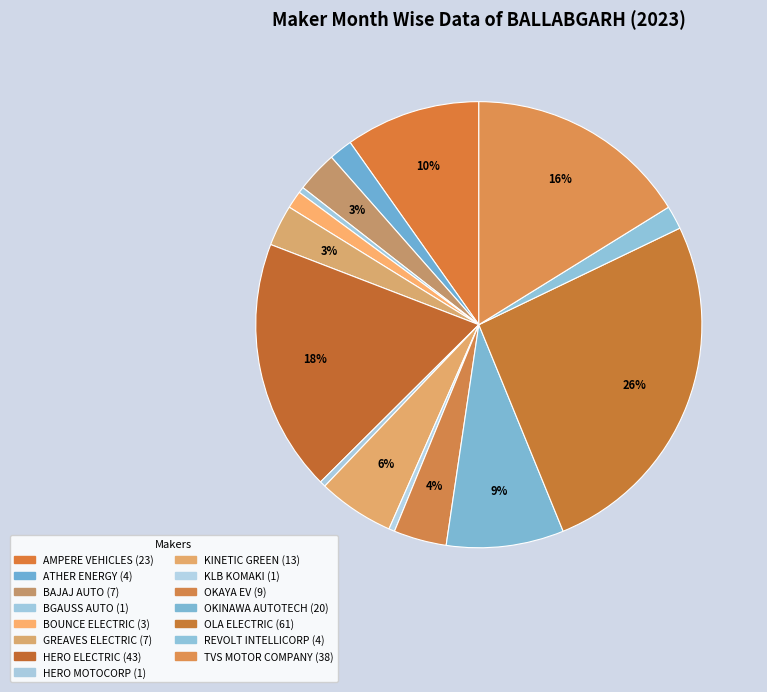

Does any single category account for the majority?

No